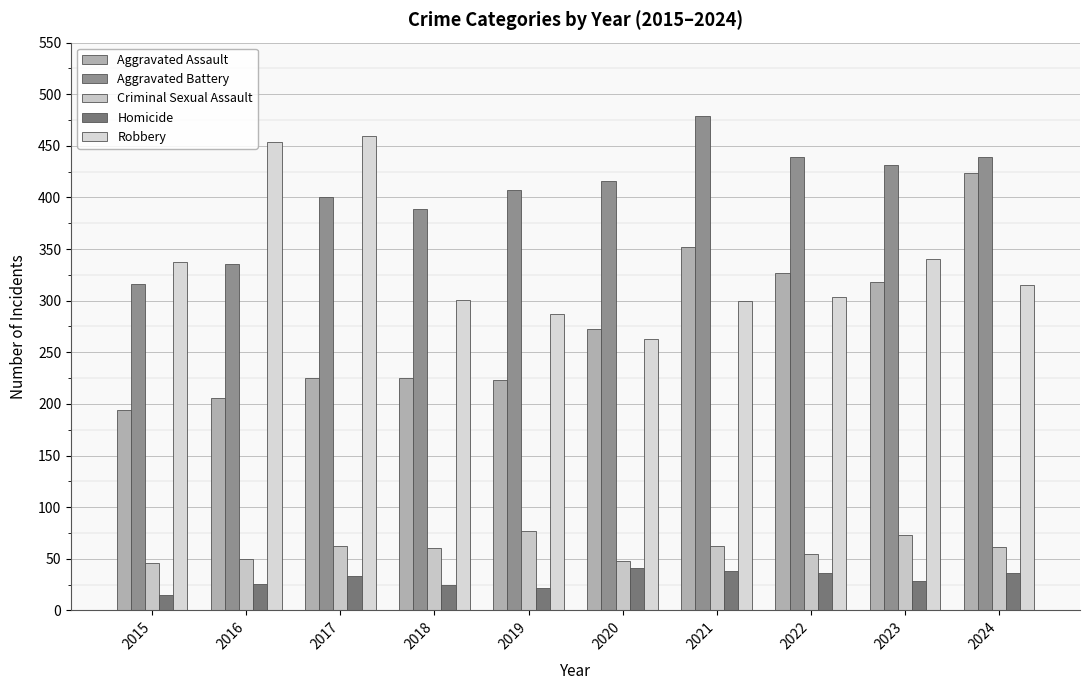

The Aggravated Assault series shows 225 at 2018. True or false?

True